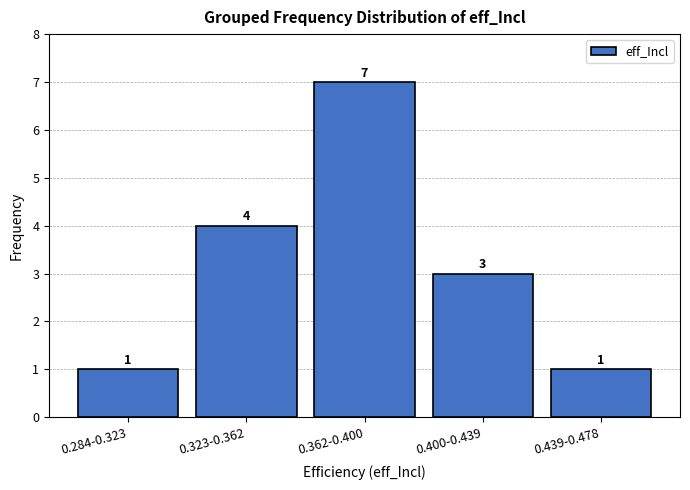

Reading left to right, what are all the values shown in this chart?

0.284-0.323=1	0.323-0.362=4	0.362-0.400=7	0.400-0.439=3	0.439-0.478=1